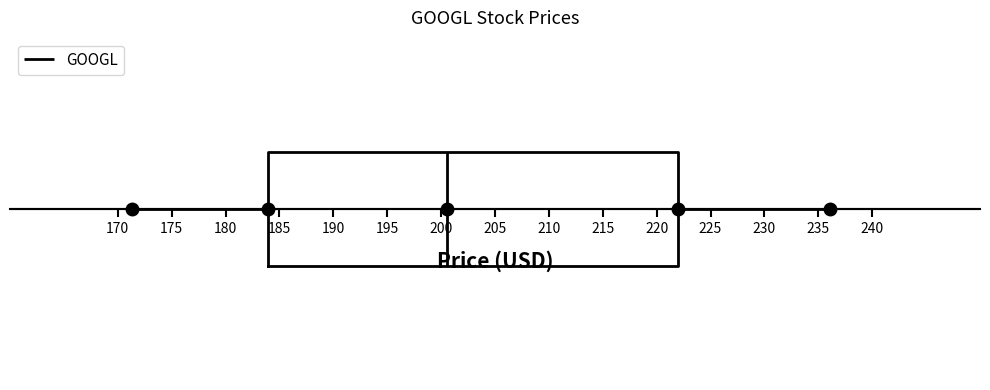

Transcribe this box plot: give where the median line is, the range the box spans, and where the two whiskers end, as read against the x-axis. The values are not printed on the chart, so give them approximately, as read against the axis.

median 200.5, box 184.0 to 222.0, whiskers 171.5 to 236.0